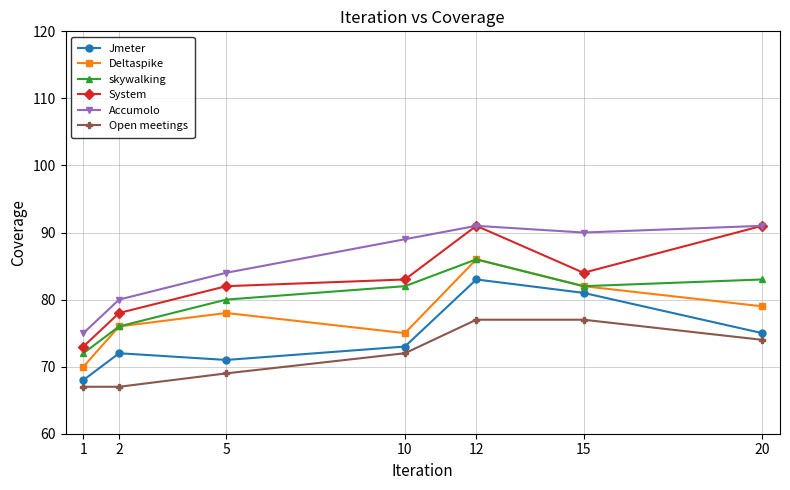

What is the difference between the highest and lowest values at 20?

17